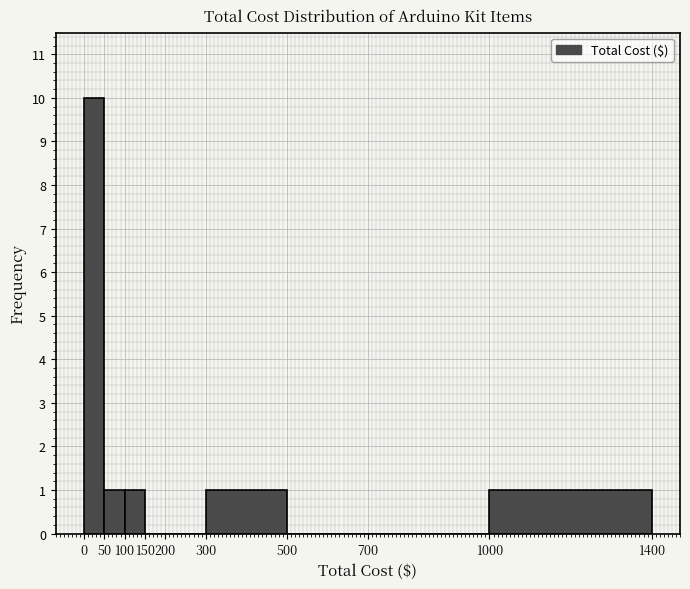

What is the height of the bar covering 1000 to 1400 on the x-axis? The values are not printed on the chart, so give them approximately, as read against the axis.

1